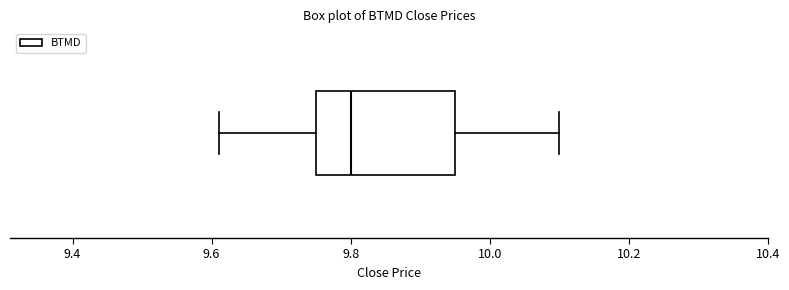

Transcribe this box plot: give where the median line is, the range the box spans, and where the two whiskers end, as read against the x-axis. The values are not printed on the chart, so give them approximately, as read against the axis.

median 9.80, box 9.76 to 9.94, whiskers 9.60 to 10.10